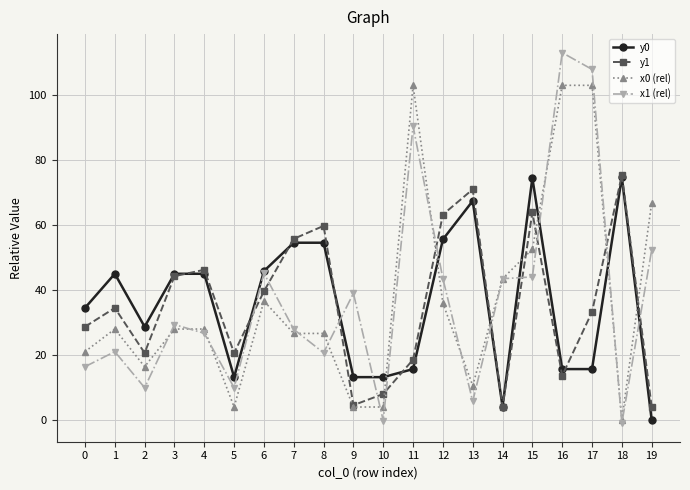

Is it true that x0 (rel) equals 185.5 at 11?

False